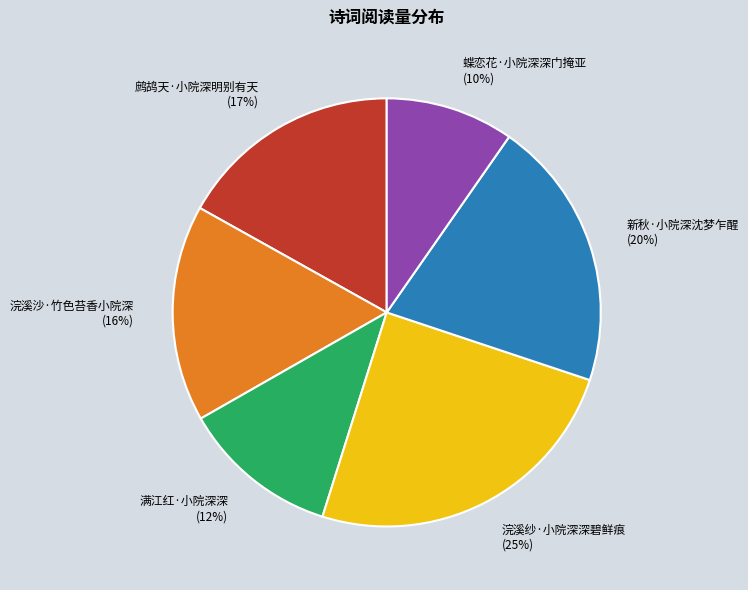

Does any single category account for the majority?

No